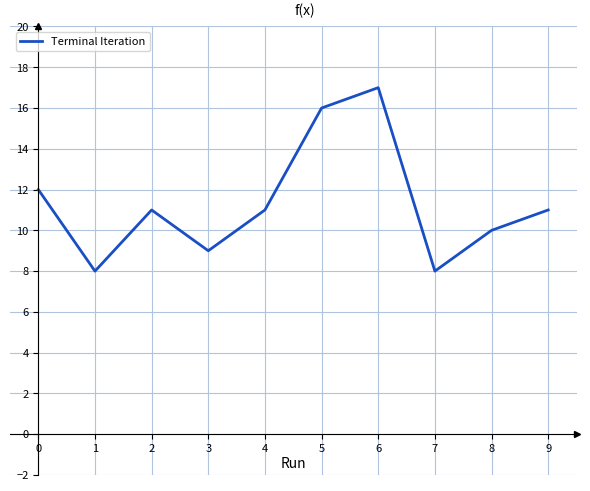

What is the ratio of the value at 6 to the value at 7?

2.1